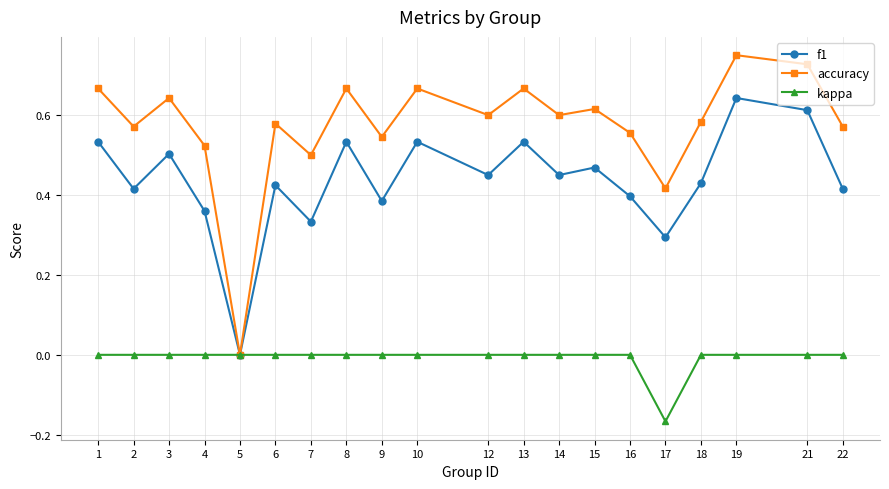

At 2, list the series in order from largest to smallest.

accuracy, f1, kappa